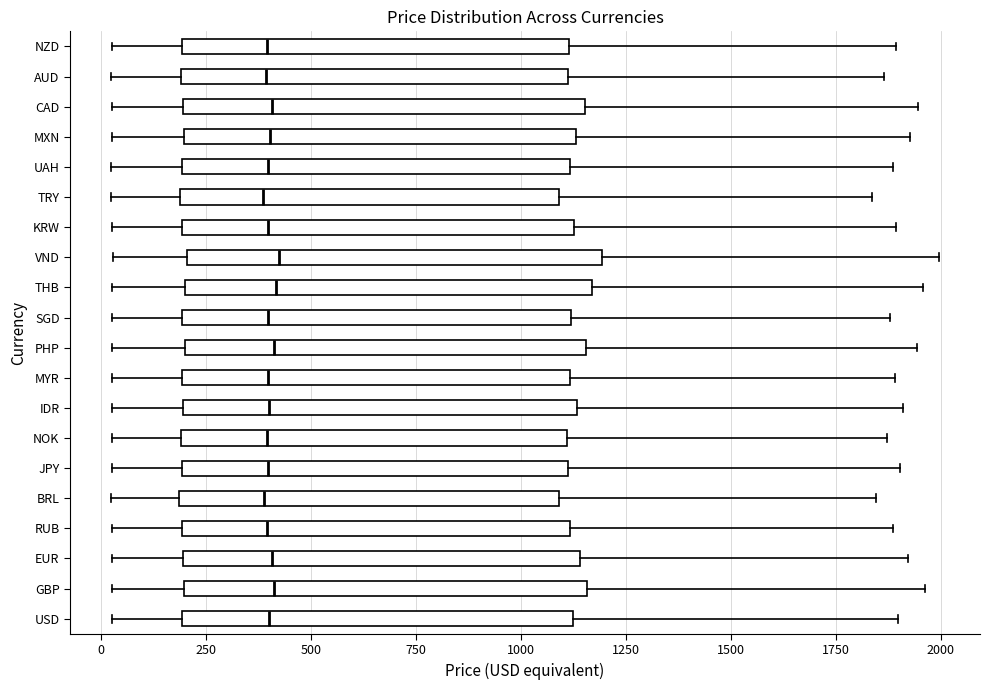

Reading bottom to top, transcribe this box plot: for each box, give where its median line is, the range the box spans, and where its two whiskers end, as read against the x-axis. The values are not printed on the chart, so give them approximately, as read against the axis.

USD: median 400, box 200 to 1100, whiskers 50 to 1900
GBP: median 400, box 200 to 1150, whiskers 50 to 1950
EUR: median 400, box 200 to 1150, whiskers 50 to 1900
RUB: median 400, box 200 to 1100, whiskers 0 to 1900
BRL: median 400, box 200 to 1100, whiskers 0 to 1850
JPY: median 400, box 200 to 1100, whiskers 50 to 1900
NOK: median 400, box 200 to 1100, whiskers 0 to 1850
IDR: median 400, box 200 to 1150, whiskers 50 to 1900
MYR: median 400, box 200 to 1100, whiskers 50 to 1900
PHP: median 400, box 200 to 1150, whiskers 50 to 1950
SGD: median 400, box 200 to 1100, whiskers 50 to 1900
THB: median 400, box 200 to 1150, whiskers 50 to 1950
VND: median 400, box 200 to 1200, whiskers 50 to 2000
KRW: median 400, box 200 to 1150, whiskers 50 to 1900
TRY: median 400, box 200 to 1100, whiskers 0 to 1850
UAH: median 400, box 200 to 1100, whiskers 0 to 1900
MXN: median 400, box 200 to 1150, whiskers 50 to 1950
CAD: median 400, box 200 to 1150, whiskers 50 to 1950
AUD: median 400, box 200 to 1100, whiskers 0 to 1850
NZD: median 400, box 200 to 1100, whiskers 0 to 1900